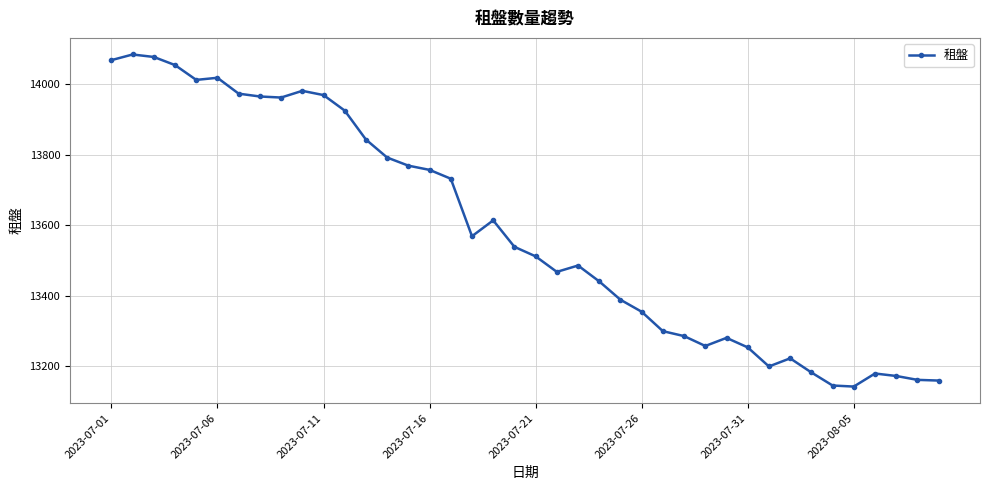

What is the value of the 5th point from the left?

14012